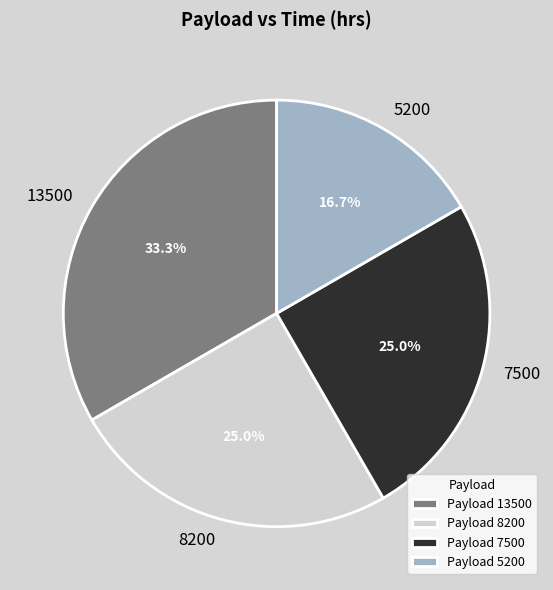

Does any single category account for the majority?

No